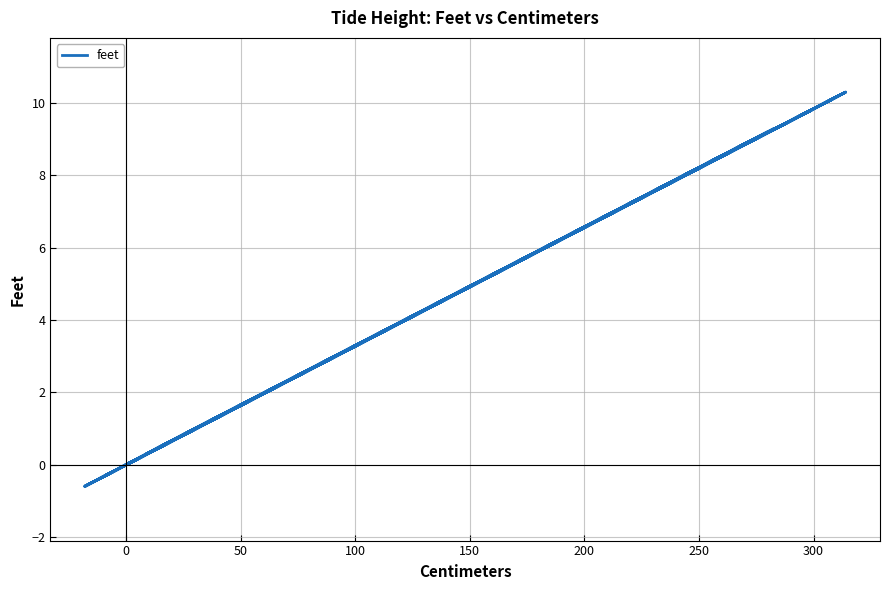

How many positive values are there?

32